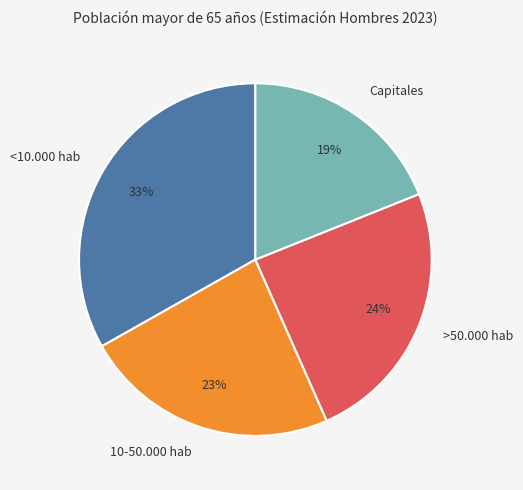

The Capitales slice represents 7% of the pie. True or false?

False